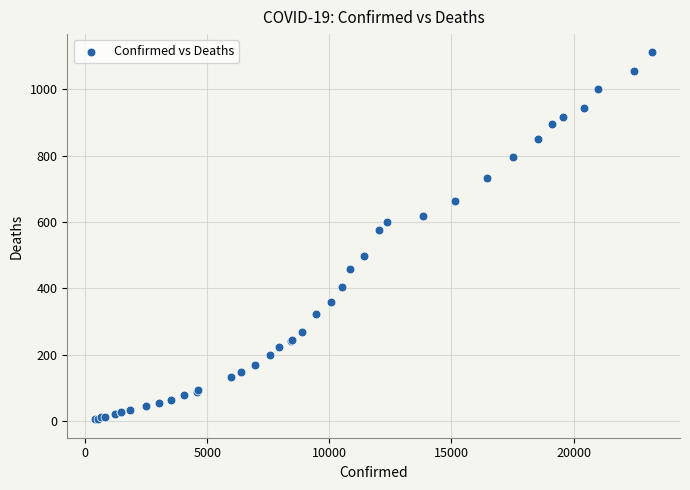

What Y value in the scatter plot is closest to 558?

576